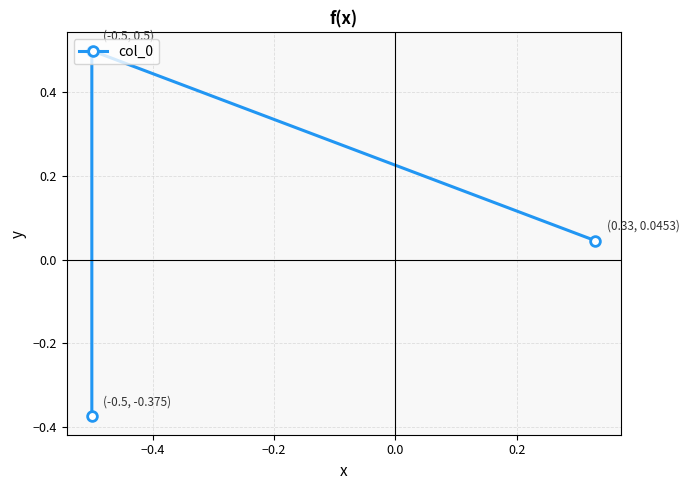

How many categories are shown in the chart?

3